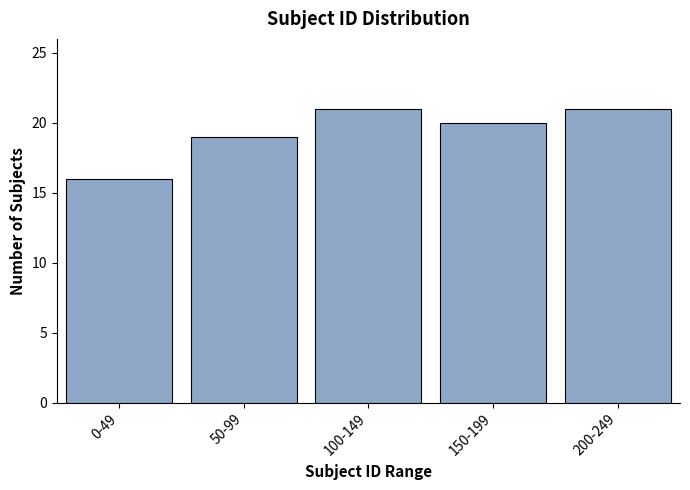

Reading left to right, extract all data points from this chart.

0-49=16	50-99=19	100-149=21	150-199=20	200-249=21